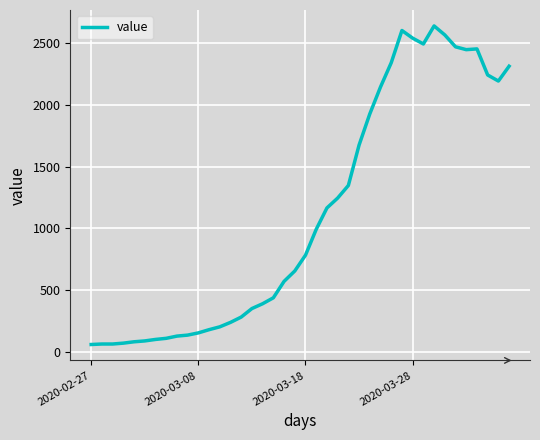

What is the minimum value shown in the chart?

61